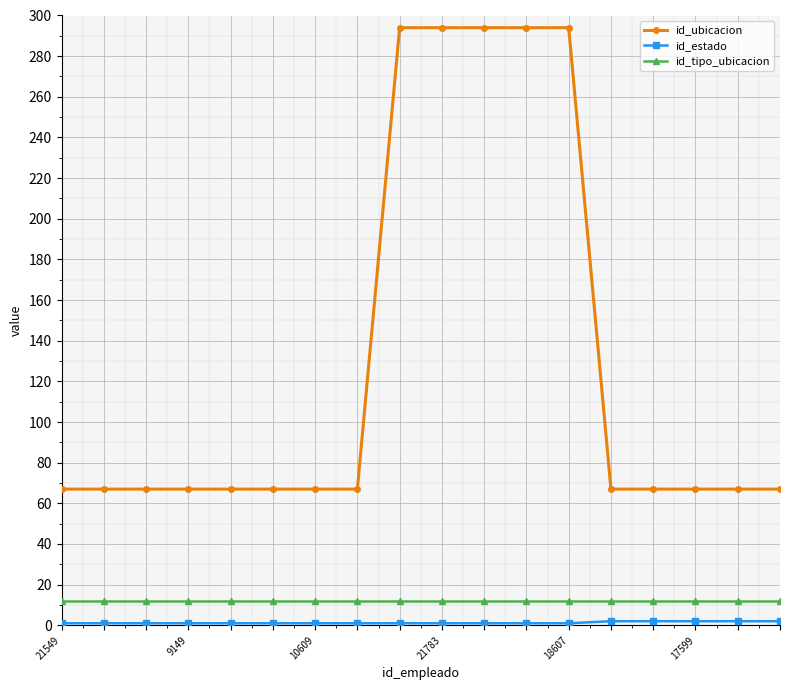

True or false: id_ubicacion and id_tipo_ubicacion cross at least once.

False